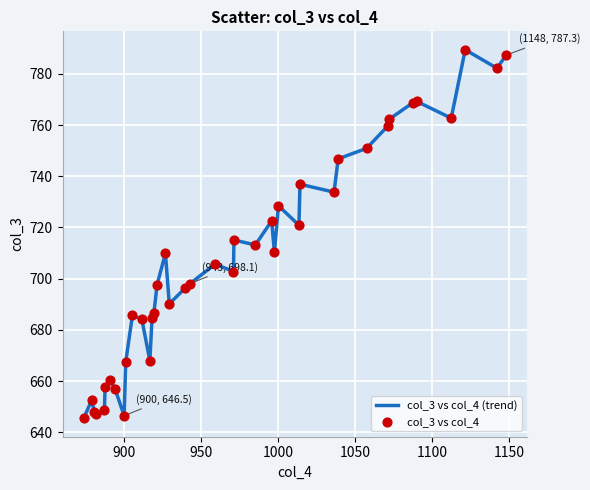

What is the difference between the maximum and minimum values?

143.9